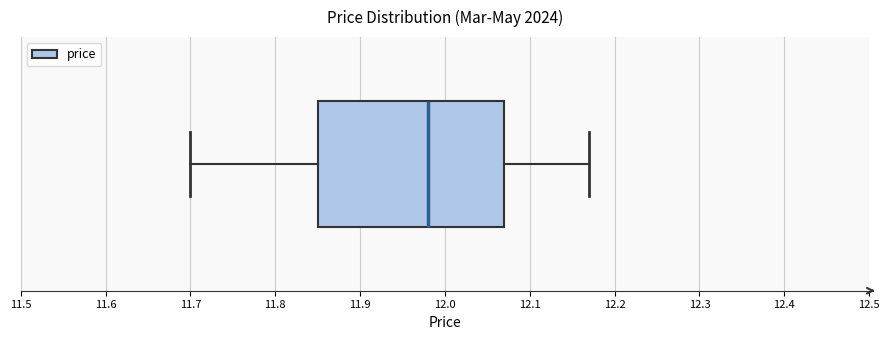

Read this box plot against the x-axis: the position of the median line, the range covered by the box, and the ends of both whiskers. The values are not printed on the chart, so give them approximately, as read against the axis.

median 11.98, box 11.85 to 12.07, whiskers 11.70 to 12.17